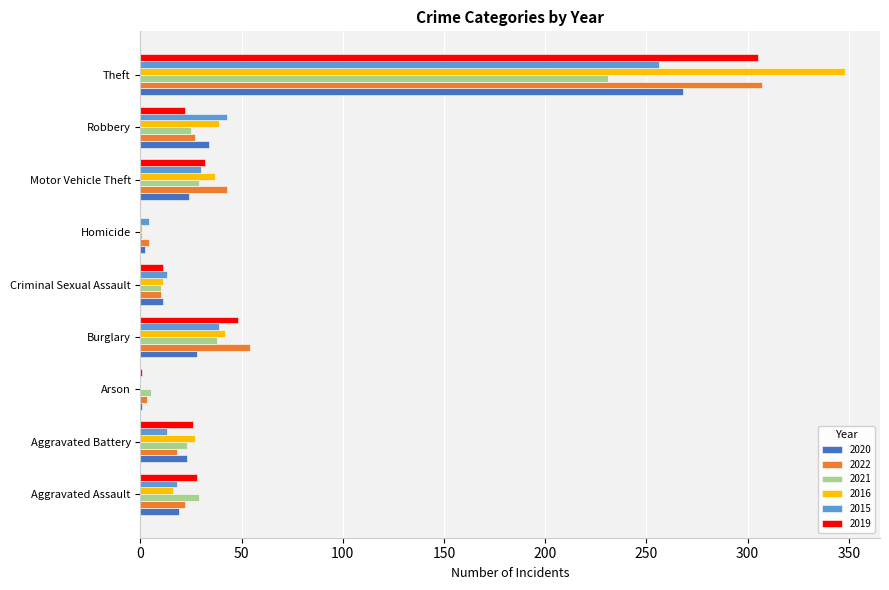

Where is 2015 nearest to the value 128?

Robbery